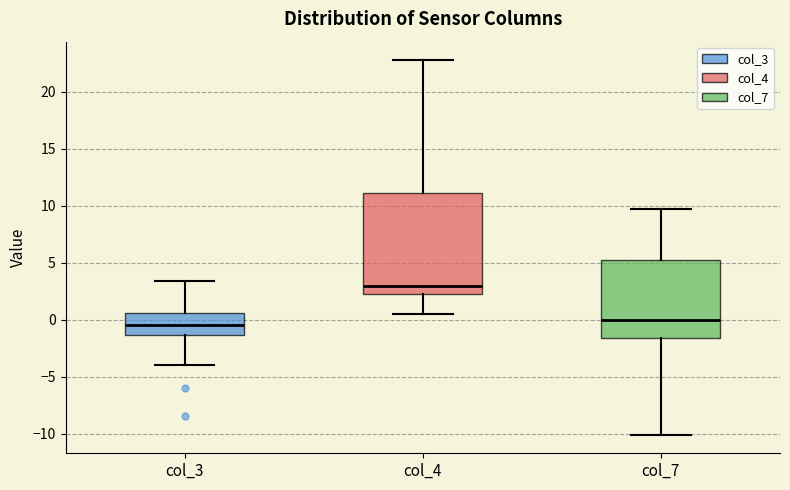

Reading left to right, read every box against the y-axis: the position of its median line, the range the box covers, and the ends of its whiskers. The values are not printed on the chart, so give them approximately, as read against the axis.

col_3: median -0.5, box -1.5 to 0.5, whiskers -4.0 to 3.5
col_4: median 3.0, box 2.5 to 11.0, whiskers 0.5 to 23.0
col_7: median 0.0, box -1.5 to 5.0, whiskers -10.0 to 10.0